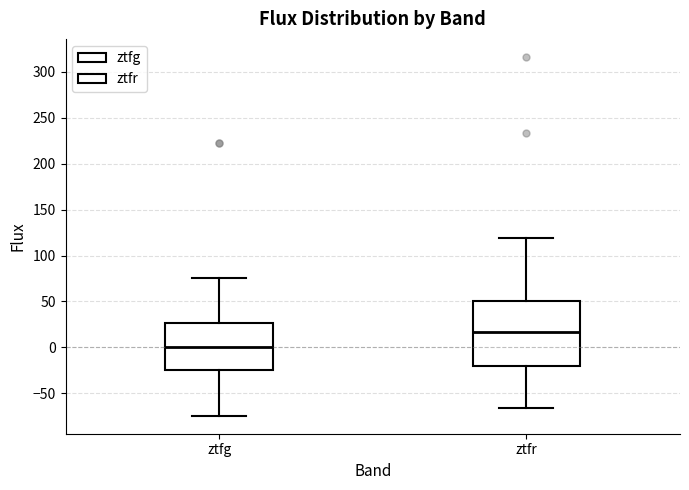

Comparing the boxes themselves (not the whiskers), which one is the tallest?

ztfr